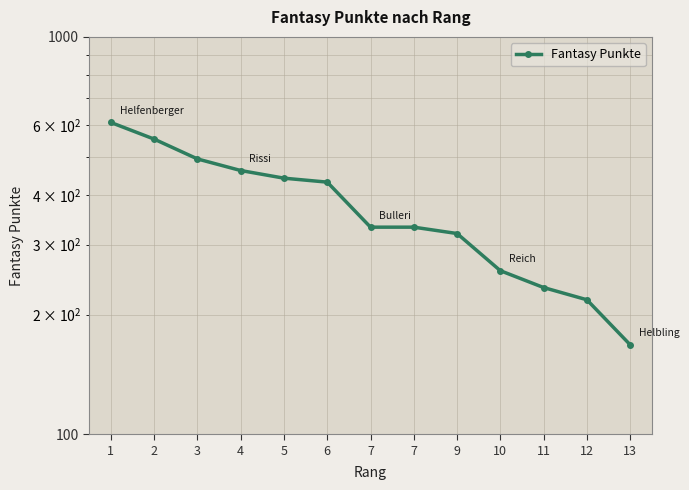

What is the value of the 10th point from the left?

258